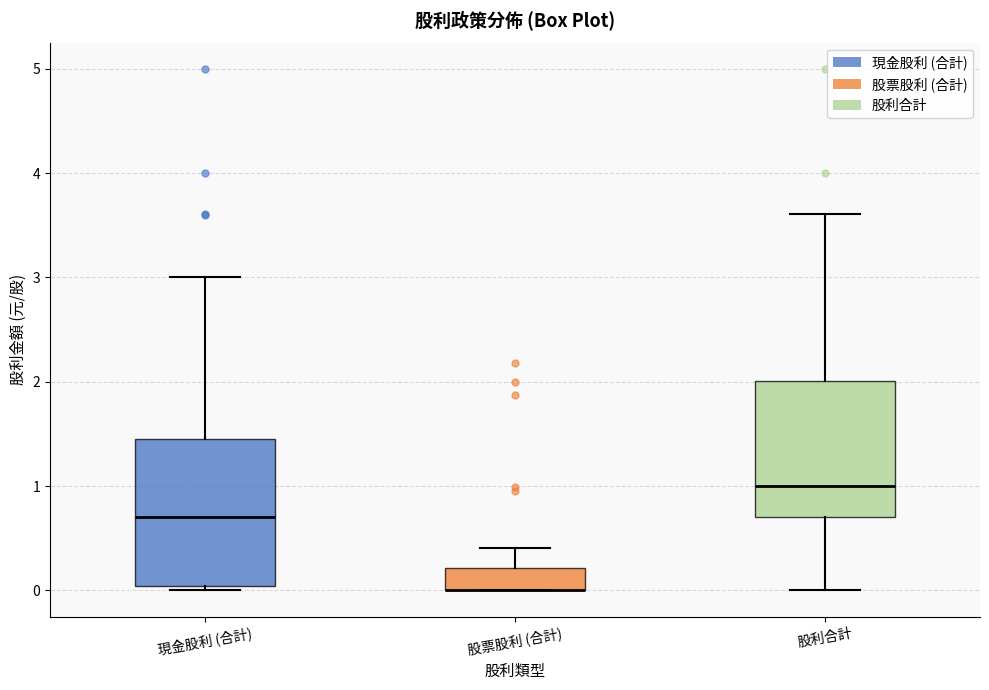

Reading left to right, read every box against the y-axis: the position of its median line, the range the box covers, and the ends of its whiskers. The values are not printed on the chart, so give them approximately, as read against the axis.

現金股利 (合計): median 0.7, box 0.0 to 1.4, whiskers 0.0 (just below the box's lower edge) to 3.0
股票股利 (合計): median 0.0 (drawn on the box's lower edge), box 0.0 to 0.2, whiskers 0.0 to 0.4
股利合計: median 1.0, box 0.7 to 2.0, whiskers 0.0 to 3.6